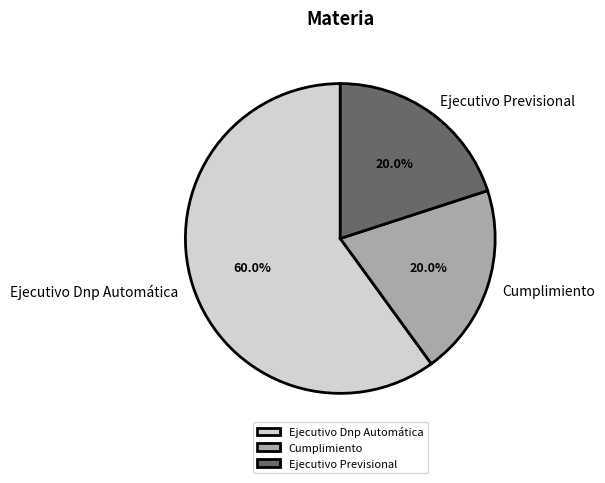

To the nearest percent, what is the difference between the largest and smallest slice percentages?

40%